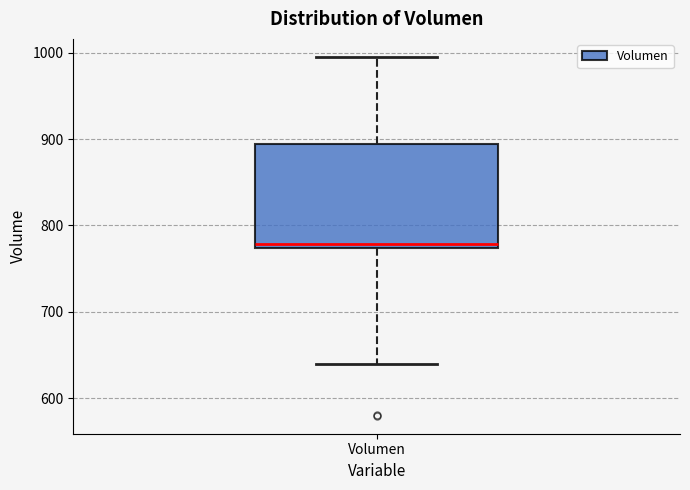

Where is the upper edge of the box for Volumen on the y-axis? The values are not printed on the chart, so give them approximately, as read against the axis.

890